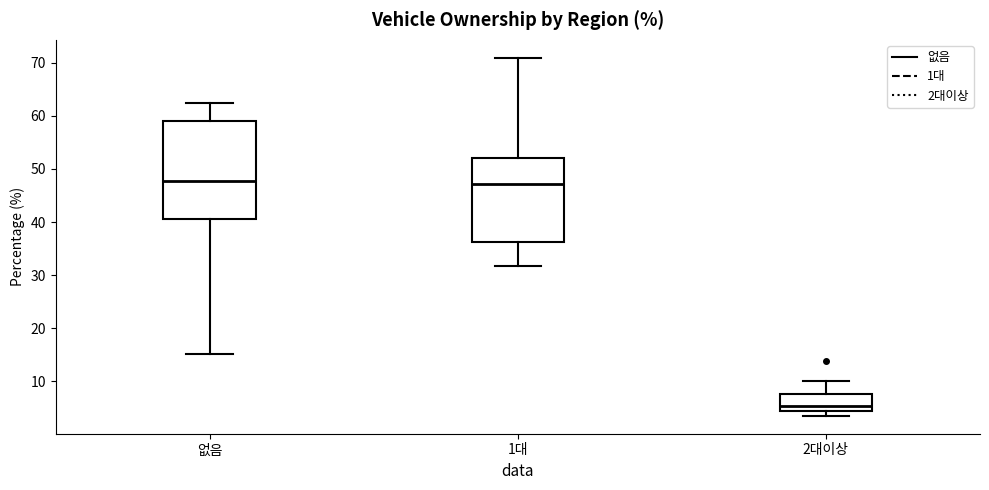

Reading left to right, transcribe this box plot: for each box, give where its median line is, the range the box spans, and where its two whiskers end, as read against the y-axis. The values are not printed on the chart, so give them approximately, as read against the axis.

없음: median 48, box 41 to 59, whiskers 15 to 62
1대: median 47, box 36 to 52, whiskers 32 to 71
2대이상: median 5, box 4 to 8, whiskers 4 (just below the box's lower edge) to 10